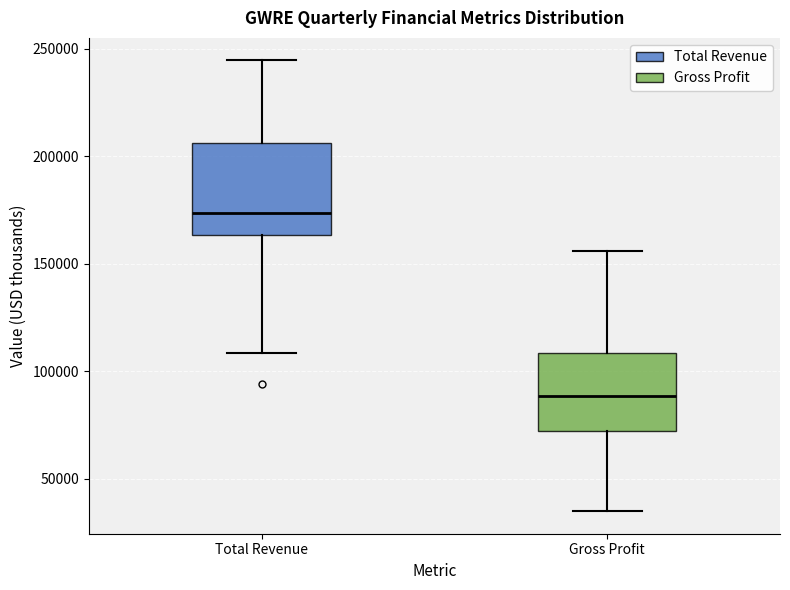

Reading left to right, transcribe this box plot: for each box, give where its median line is, the range the box spans, and where its two whiskers end, as read against the y-axis. The values are not printed on the chart, so give them approximately, as read against the axis.

Total Revenue: median 175000, box 165000 to 205000, whiskers 110000 to 245000
Gross Profit: median 90000, box 70000 to 110000, whiskers 35000 to 155000